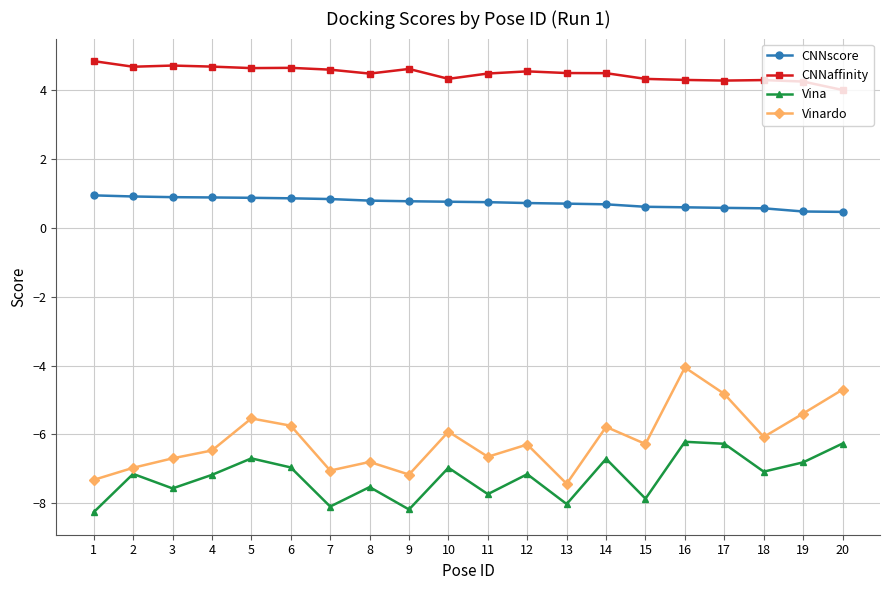

What value does the CNNaffinity series have at 8?

4.5